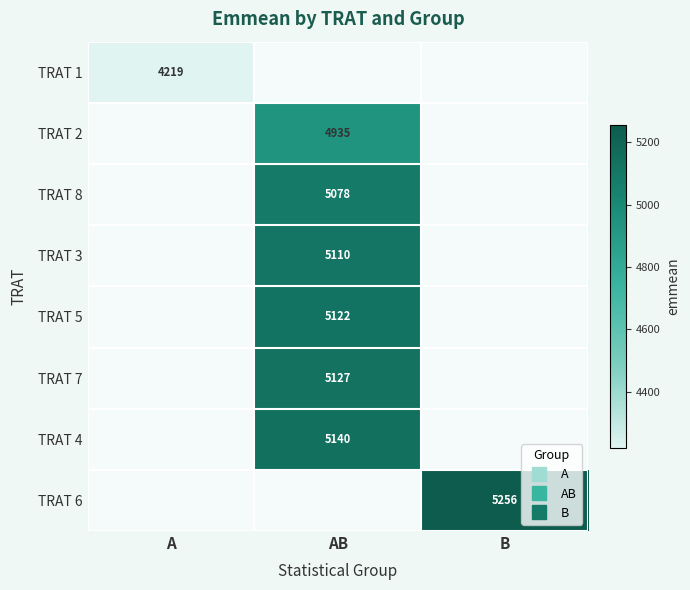

Count the number of categories in the chart.

3